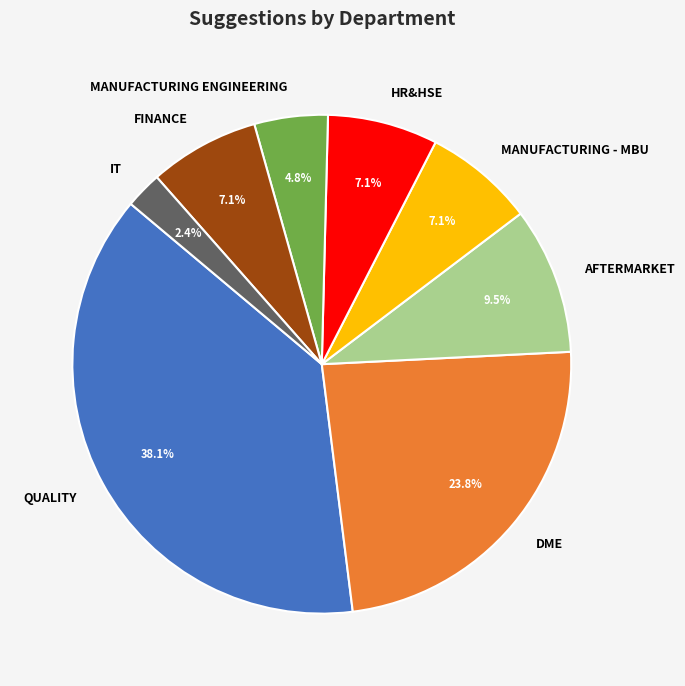

Which category has the biggest portion of the pie?

QUALITY